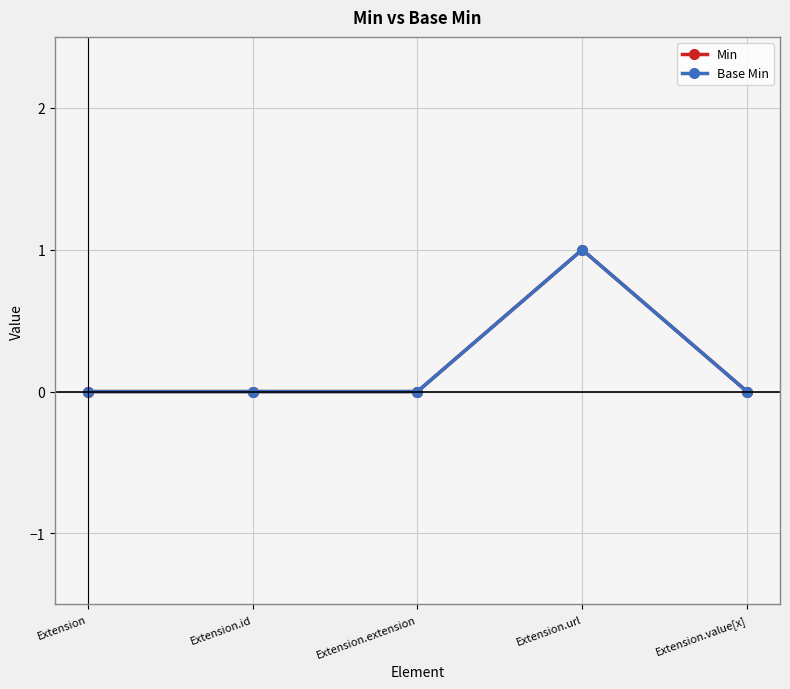

True or false: Base Min and Min cross at least once.

False